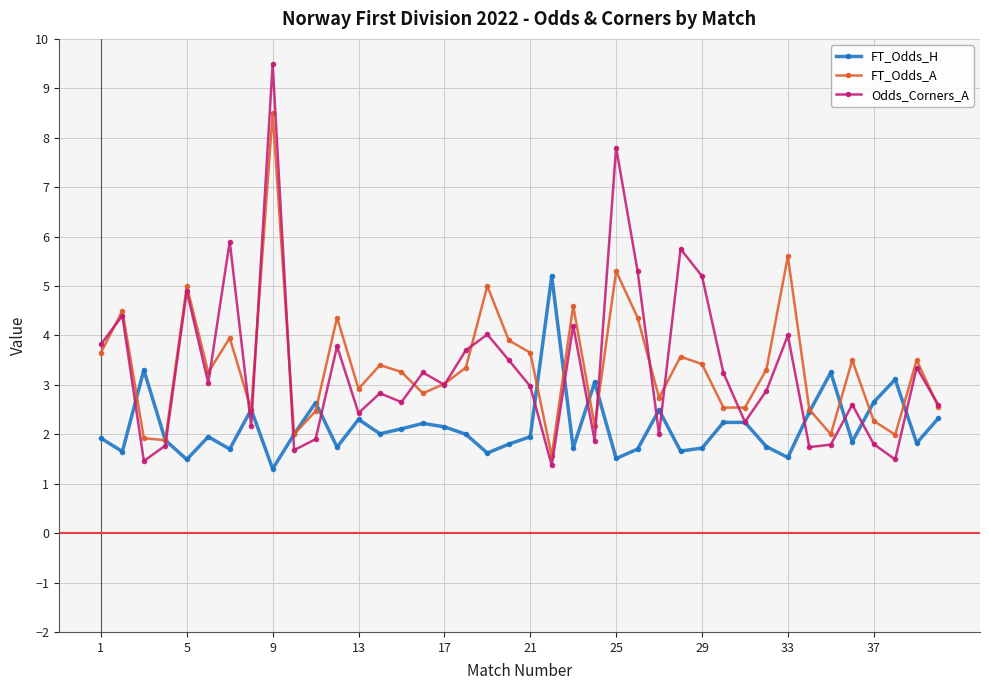

Which series has the widest spread of values?

Odds_Corners_A